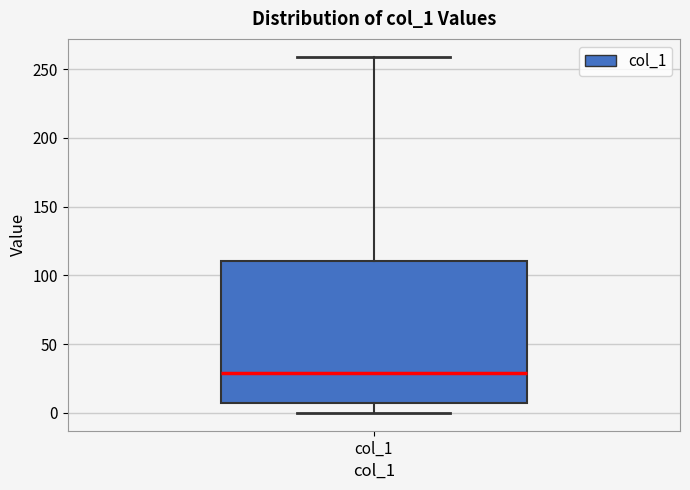

Where is the lower edge of the box for col_1 on the y-axis? The values are not printed on the chart, so give them approximately, as read against the axis.

5